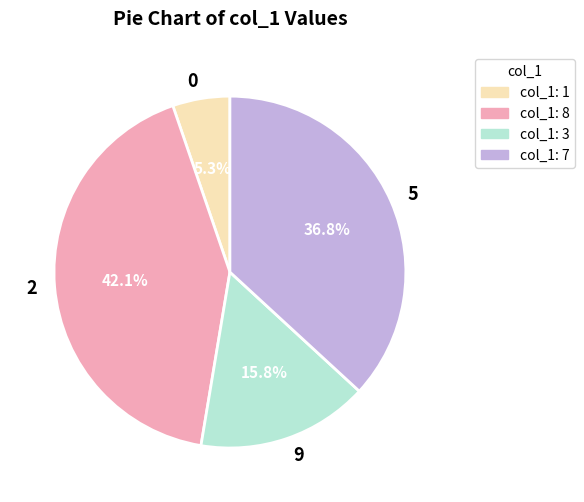

What percentage is the 0 slice, to the nearest percent?

5%